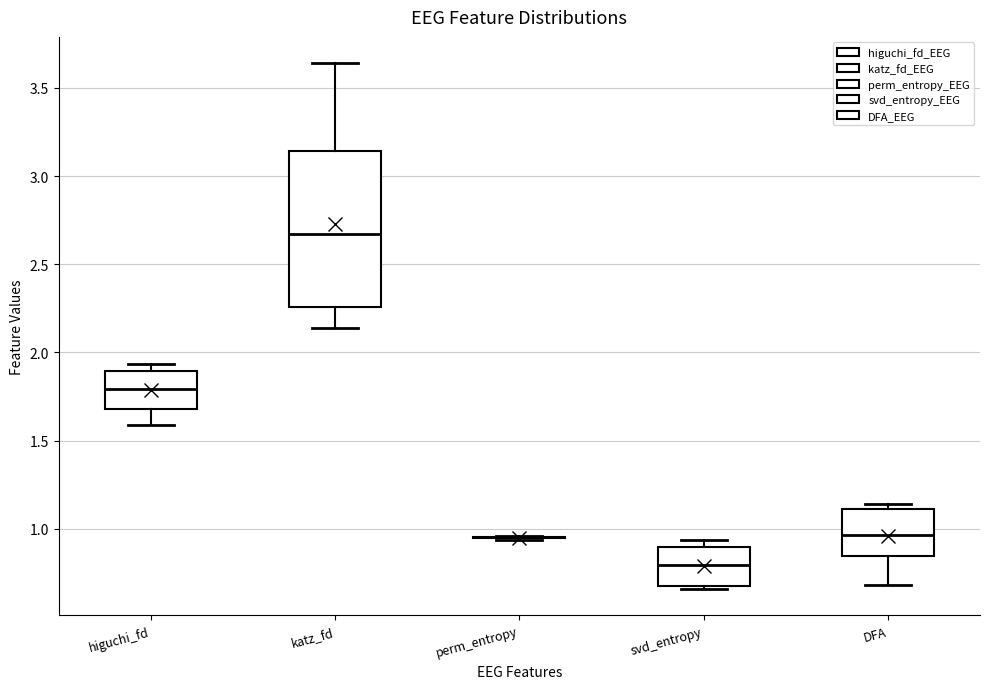

Reading left to right, transcribe this box plot: for each box, give where its median line is, the range the box spans, and where its two whiskers end, as read against the y-axis. The values are not printed on the chart, so give them approximately, as read against the axis.

higuchi_fd: median 1.80, box 1.70 to 1.90, whiskers 1.60 to 1.95
katz_fd: median 2.65, box 2.25 to 3.15, whiskers 2.15 to 3.65
perm_entropy: box collapsed to a line at 0.95, whiskers 0.95 to 0.95
svd_entropy: median 0.80, box 0.70 to 0.90, whiskers 0.65 to 0.95
DFA: median 0.95, box 0.85 to 1.10, whiskers 0.70 to 1.15